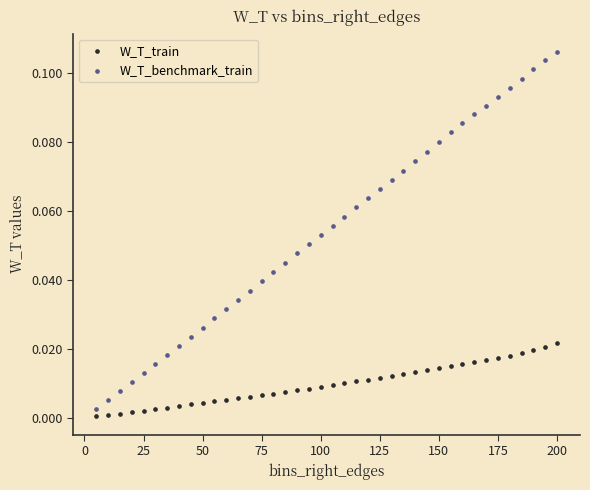

What are all the series names shown in the legend?

W_T_train, W_T_benchmark_train